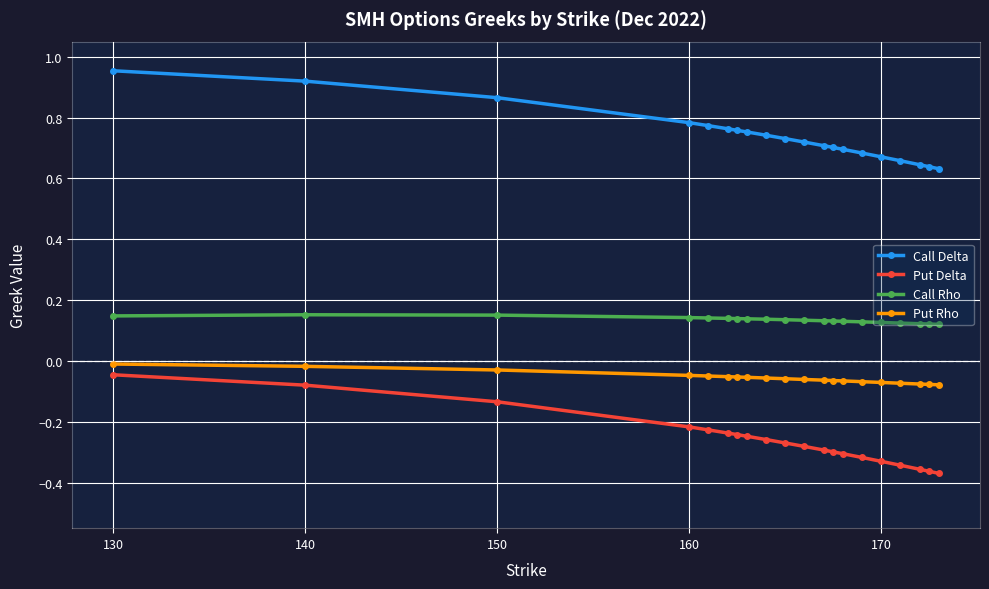

Rank the series by their maximum value, from lowest to highest.

Put Delta, Put Rho, Call Rho, Call Delta